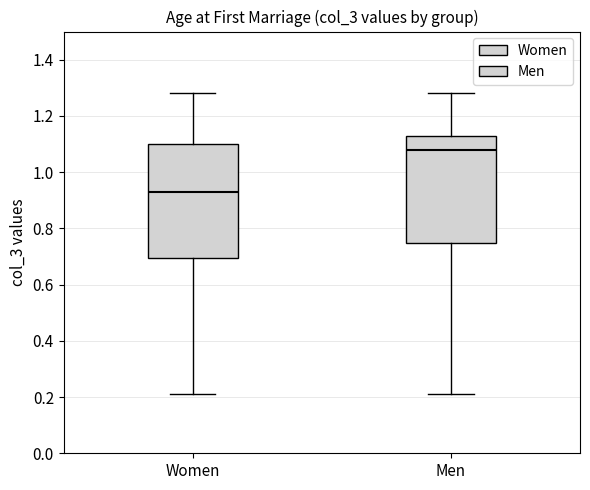

Which box has the lowest median line?

Women